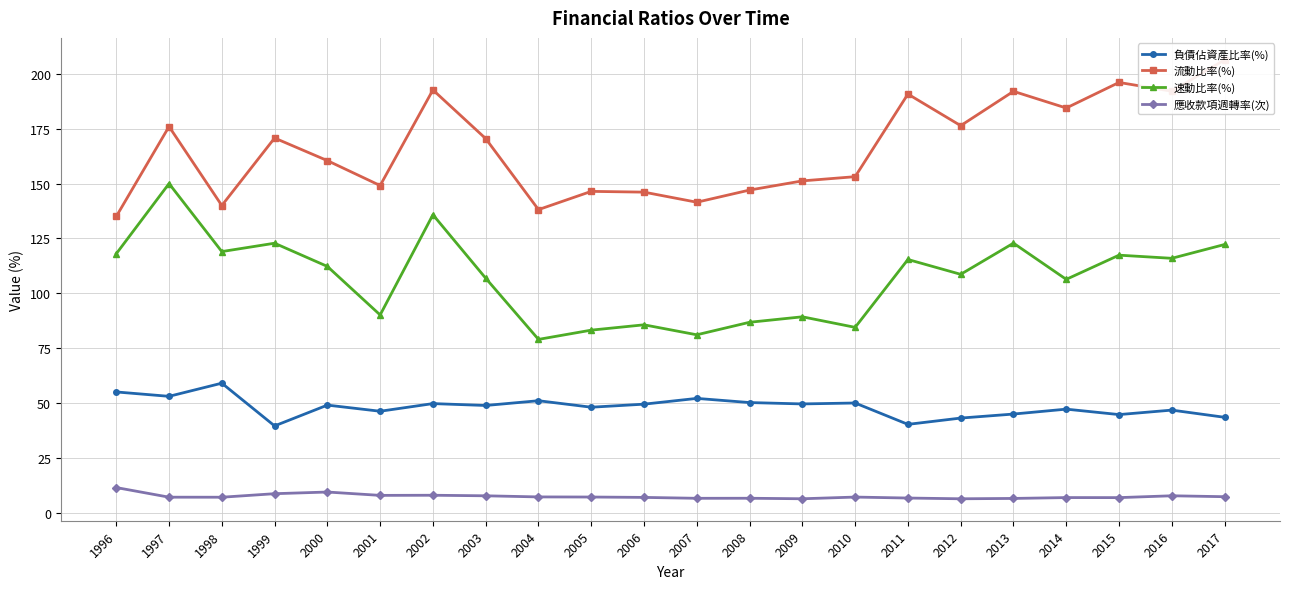

Which series has the largest range (max minus min)?

流動比率(%)